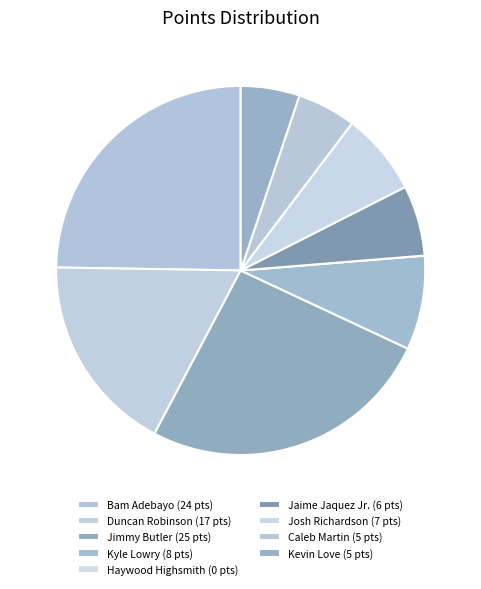

Rank the categories by value from highest to lowest.

Jimmy Butler, Bam Adebayo, Duncan Robinson, Kyle Lowry, Josh Richardson, Jaime Jaquez Jr., Caleb Martin, Kevin Love, Haywood Highsmith